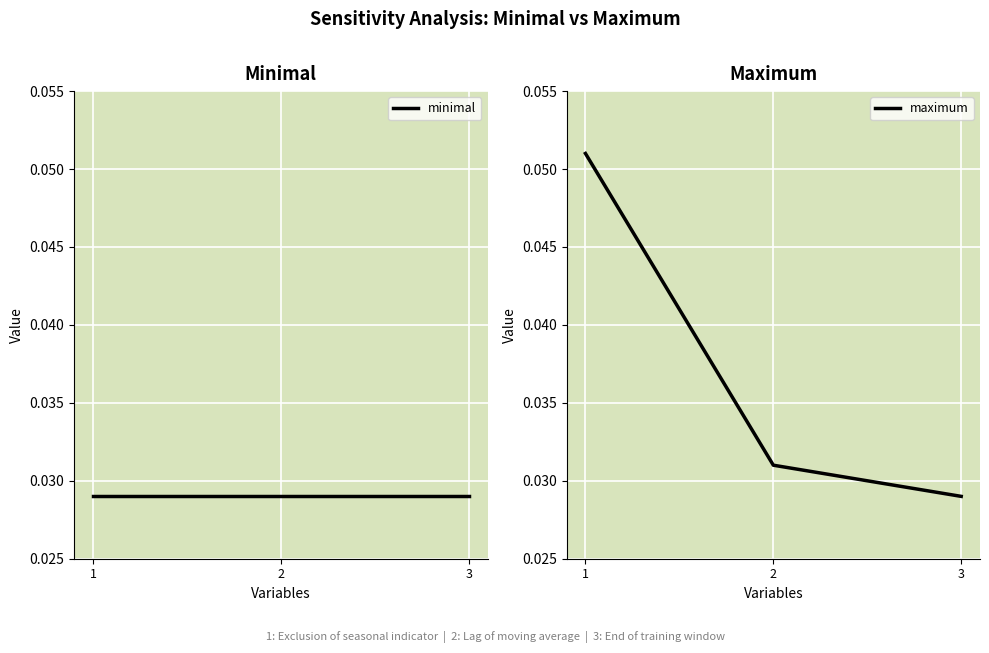

List the series in order of their peak value, lowest first.

minimal, maximum